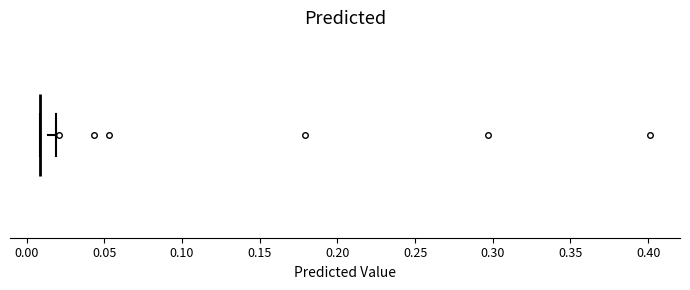

Where is the left edge of the box on the x-axis? The values are not printed on the chart, so give them approximately, as read against the axis.

0.010